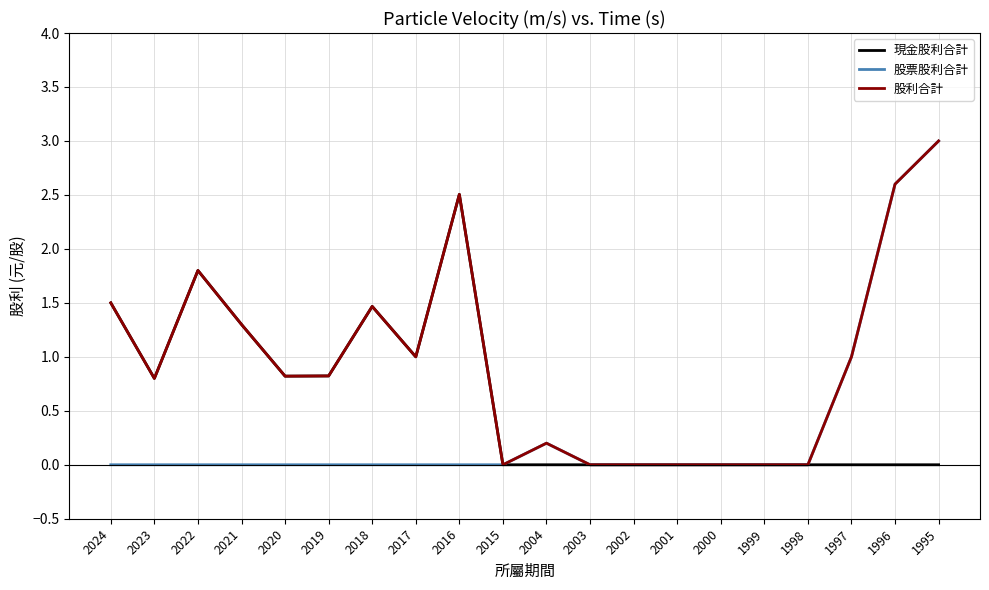

The 股票股利合計 series shows 0.0 at 2015. True or false?

True